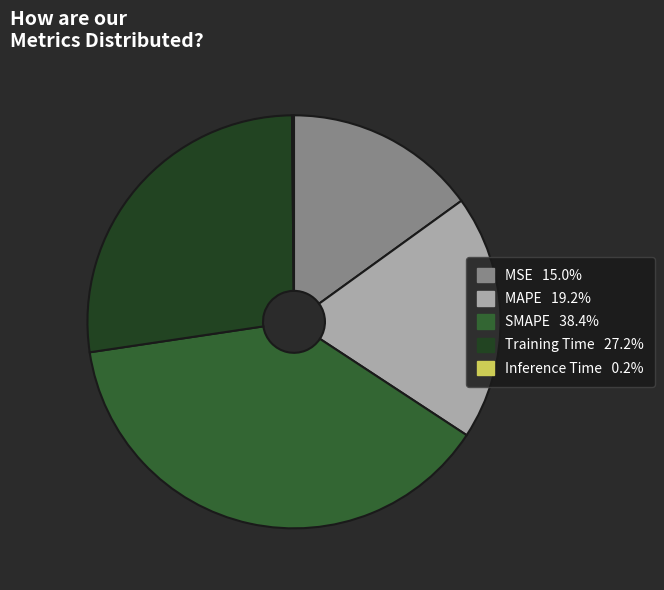

Is the sum of Training Time and SMAPE greater than half?

Yes